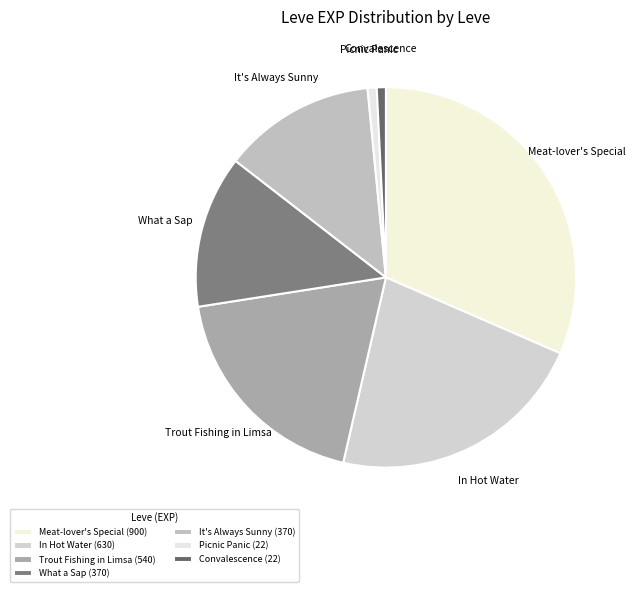

How many segments does this pie chart have?

7